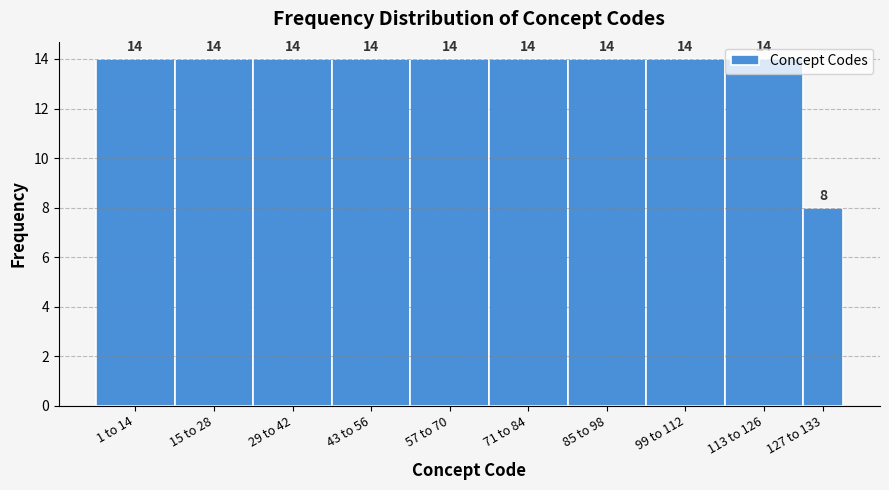

At which category does the chart reach its minimum across all series?

127 to 133